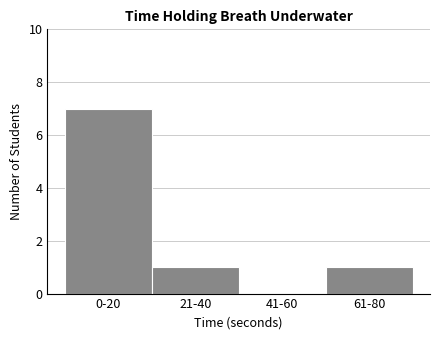

Reading right to left, list all the values displayed in this chart.

61-80=1	41-60=0	21-40=1	0-20=7